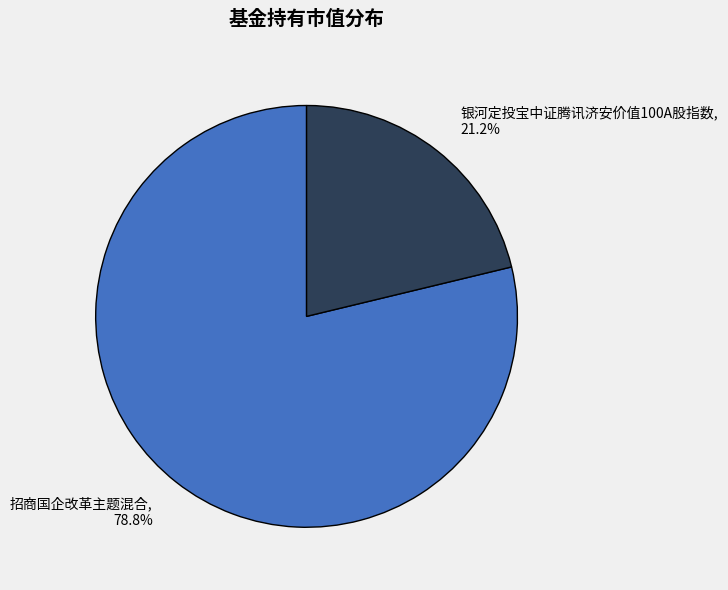

Which slice is the smallest?

银河定投宝中证腾讯济安价值100A股指数